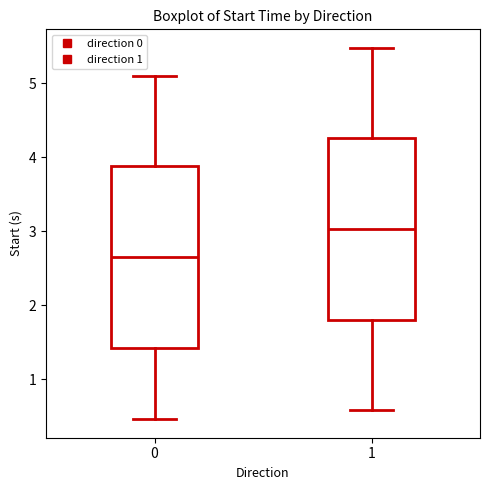

Which box has the lowest median line?

0